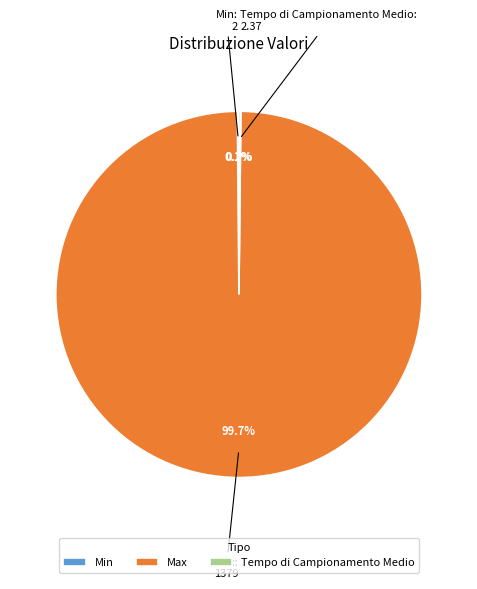

Does Max represent more than half of the total?

Yes